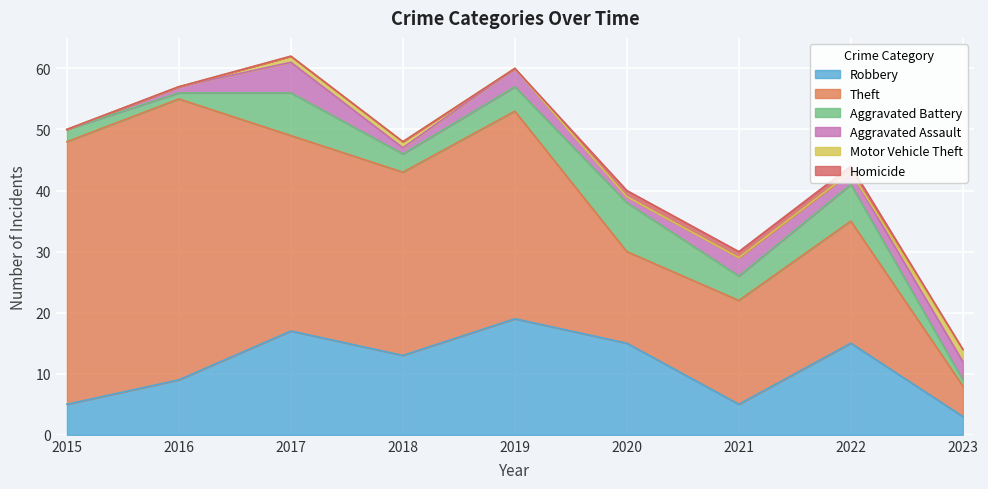

What is the value of the Homicide point at the 8th from the left?

1